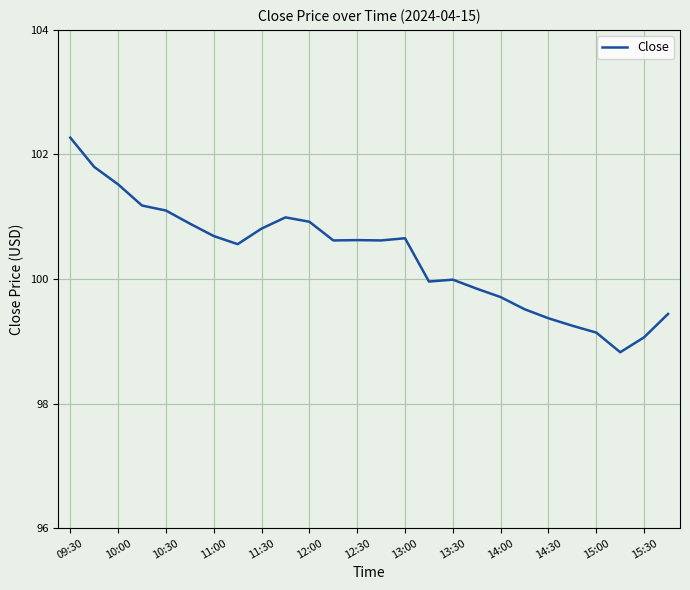

What is the difference between the maximum and minimum values?

3.4